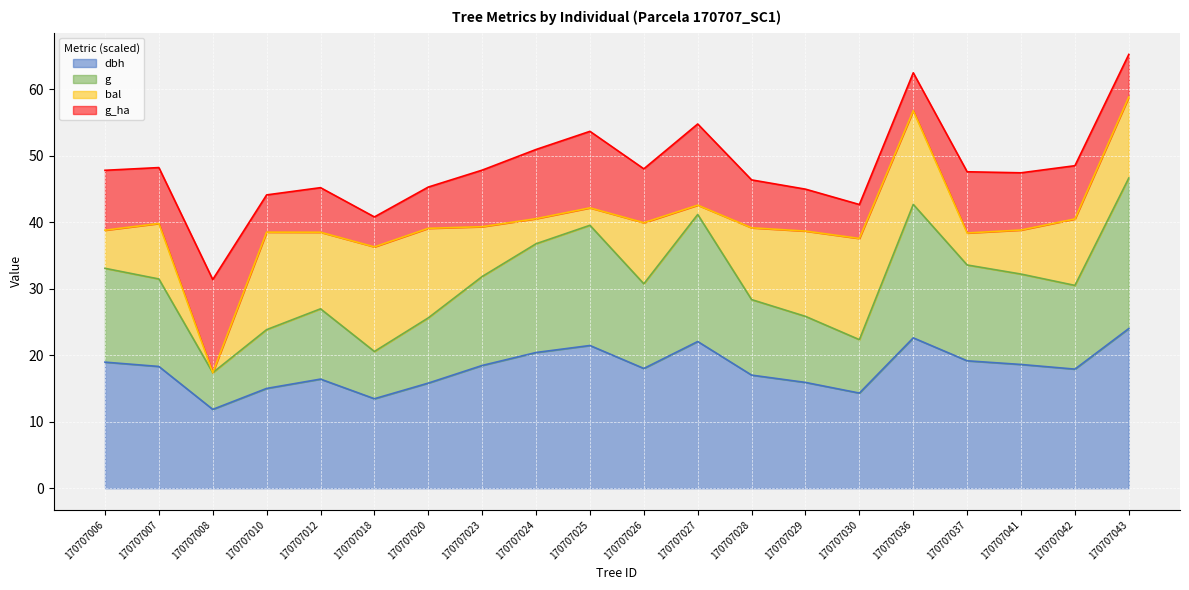

At which category does g reach its first local peak?

170707012